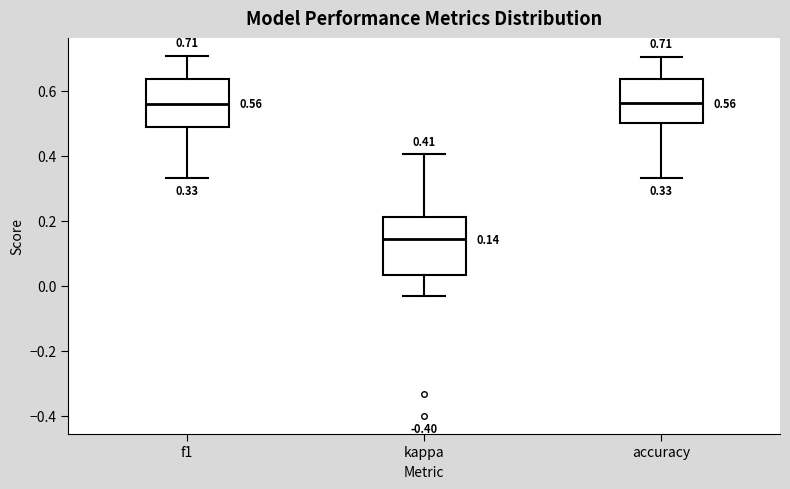

Which box is the tallest, from its lower edge to its upper edge?

kappa